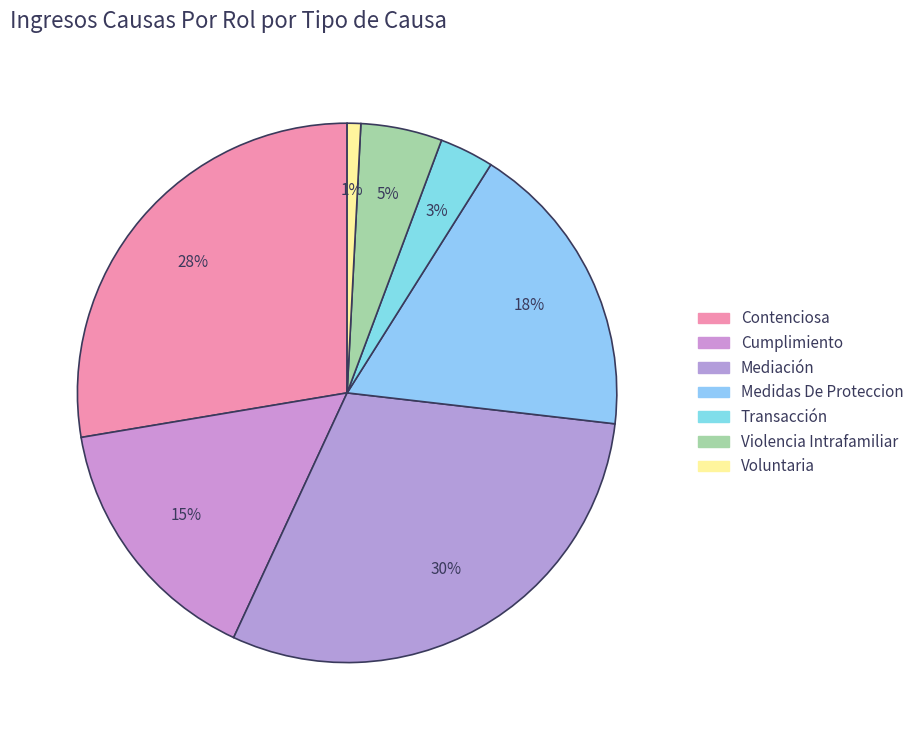

To the nearest percent, what percentage of the pie is Mediación?

30%